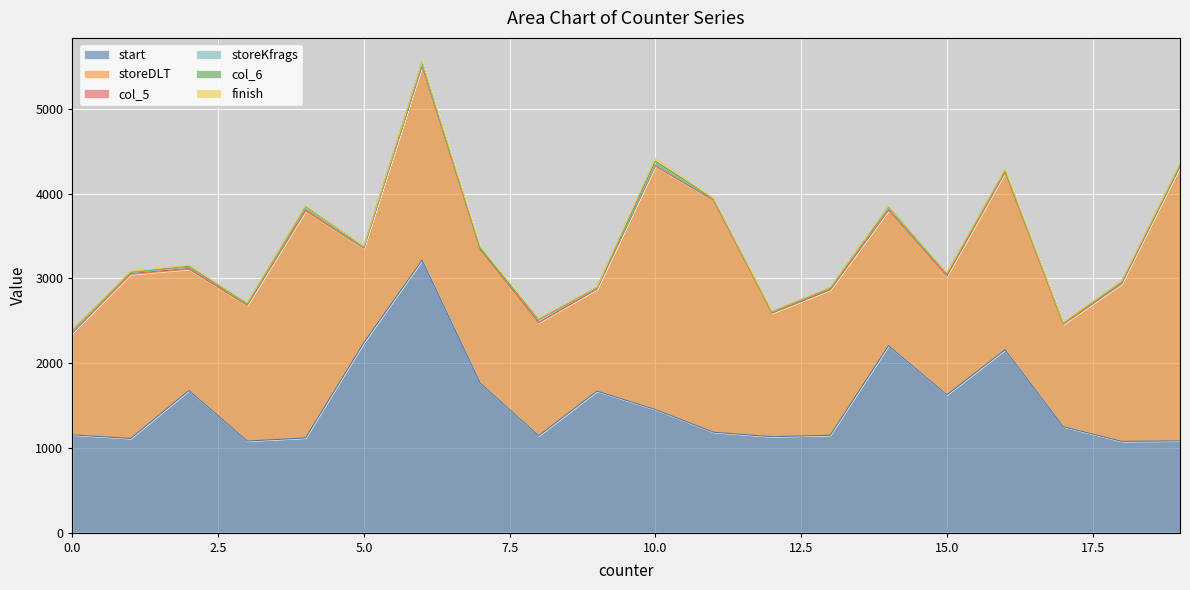

Does the chart display data point markers on the line(s)?

No